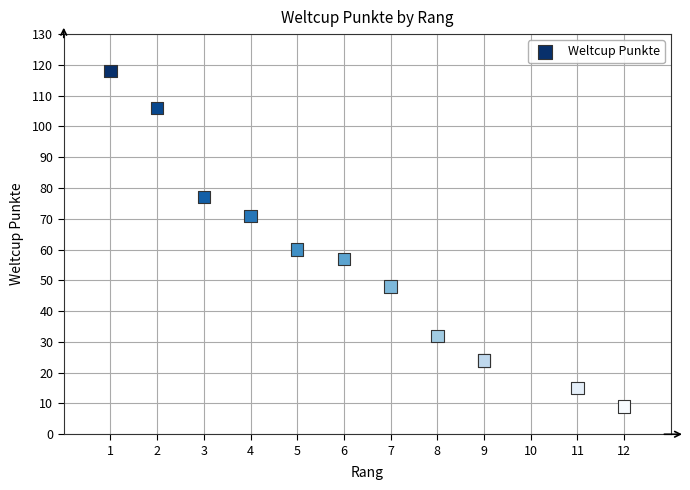

What Y value in the scatter plot is closest to 63?

60